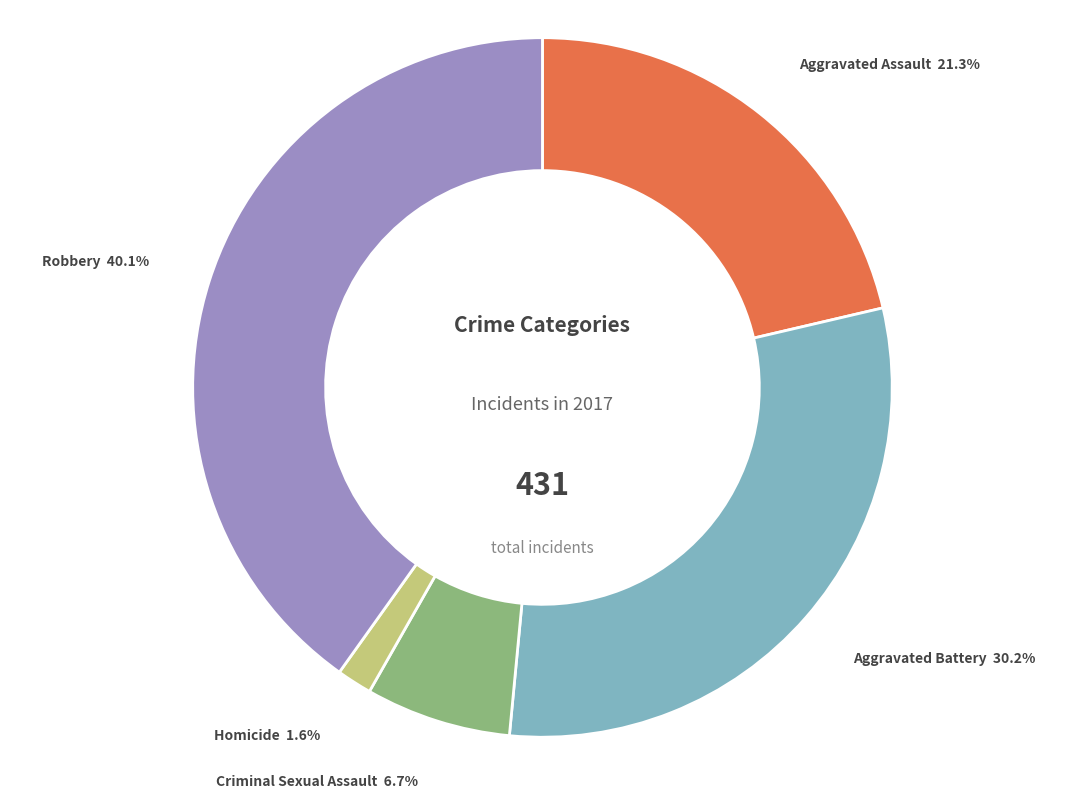

The Aggravated Battery slice represents 30% of the pie. True or false?

True